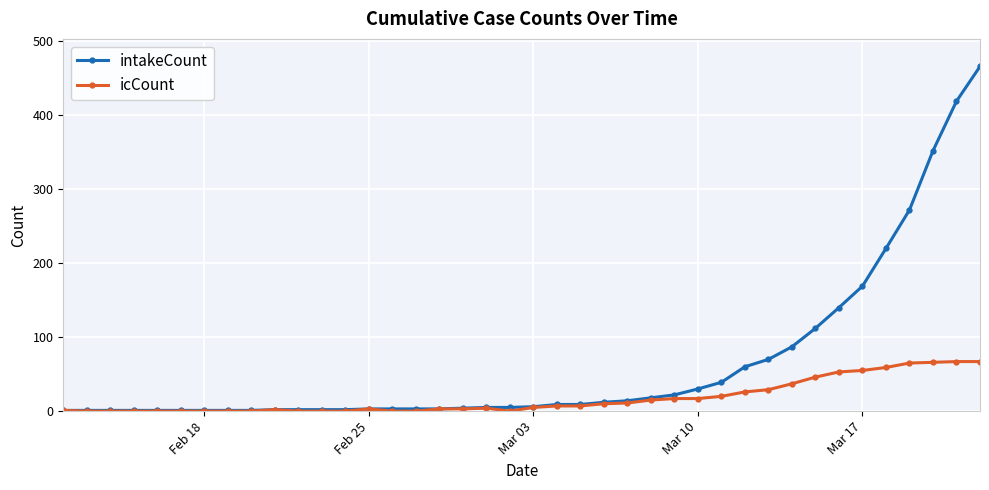

Which series has the largest total across all categories?

intakeCount